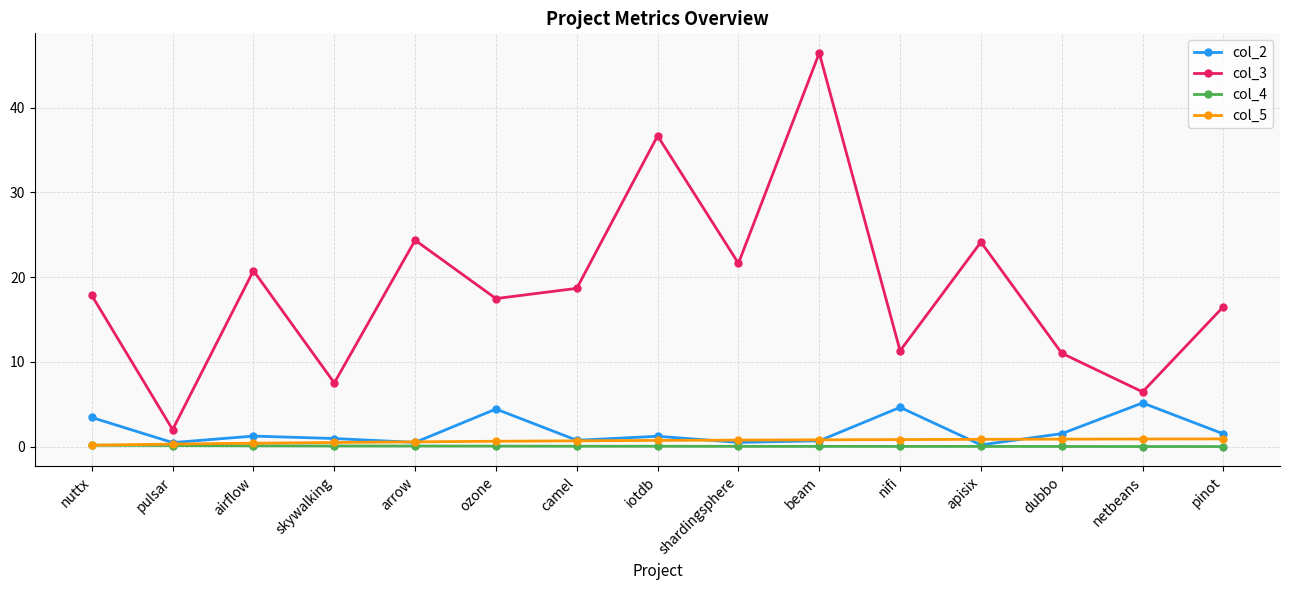

What position from the right is nifi?

5